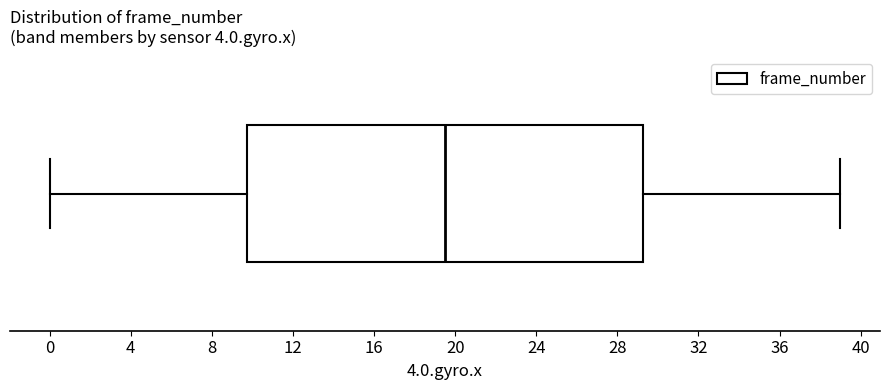

Transcribe this box plot: give where the median line is, the range the box spans, and where the two whiskers end, as read against the x-axis. The values are not printed on the chart, so give them approximately, as read against the axis.

median 19.5, box 10.0 to 29.5, whiskers 0.0 to 39.0